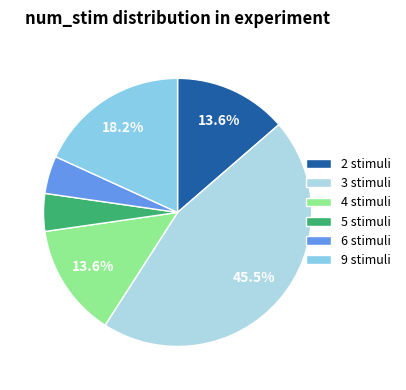

How many segments does this pie chart have?

6